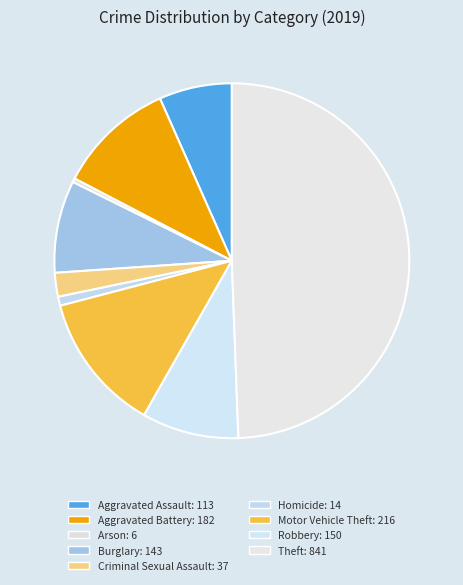

To the nearest percent, what is the difference between the largest and smallest slice percentages?

49%